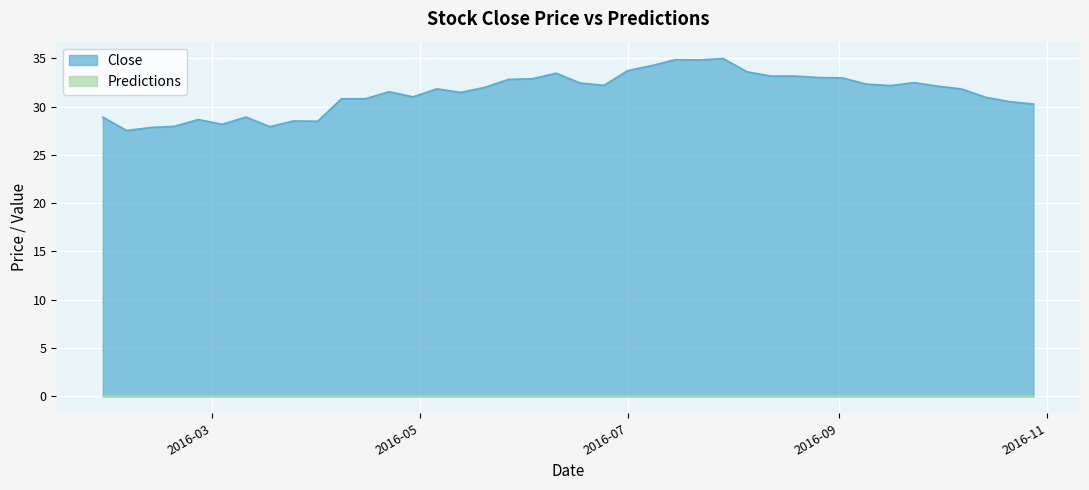

Does the chart display data point markers on the line(s)?

No